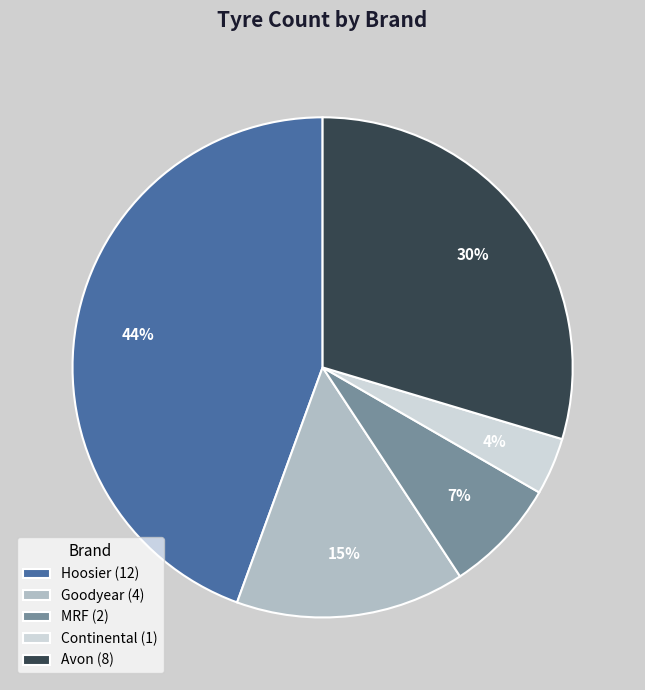

True or false: Hoosier (12) accounts for 56% of the total.

False